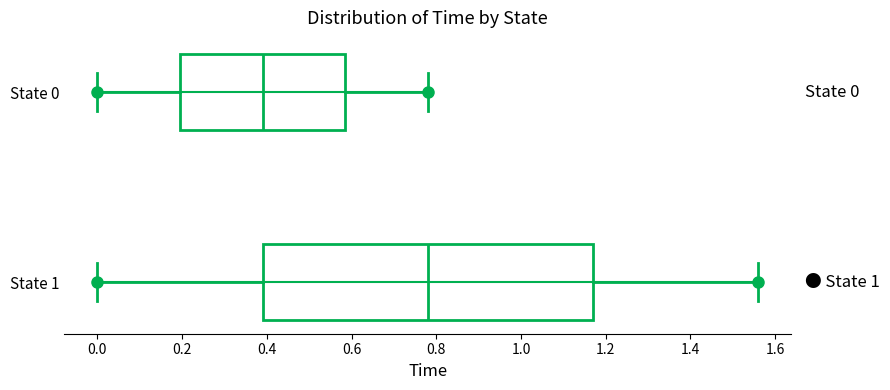

Which box has the furthest to the left median line?

State 0